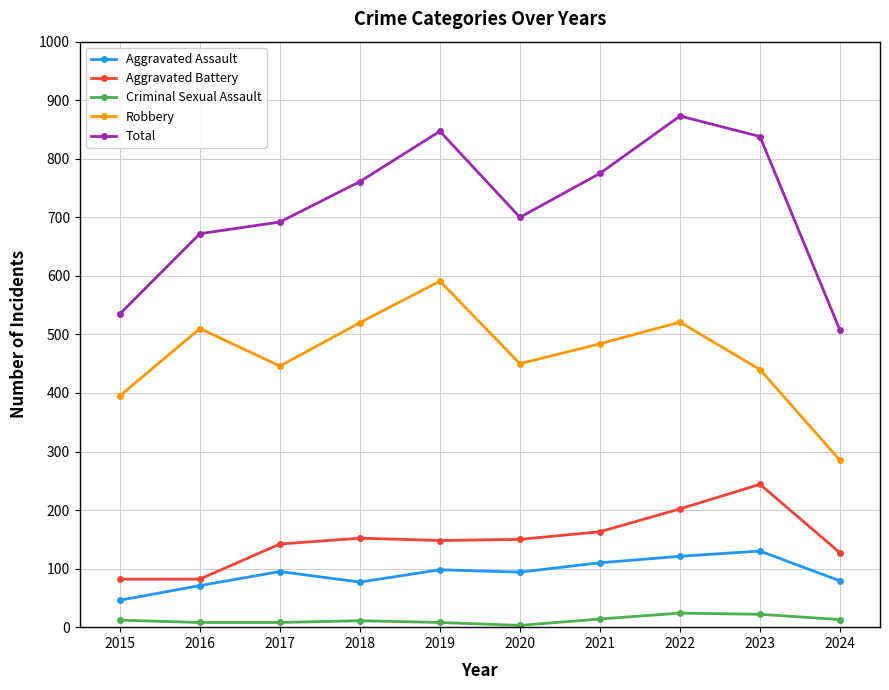

Which category has the highest value in the Total series?

2022